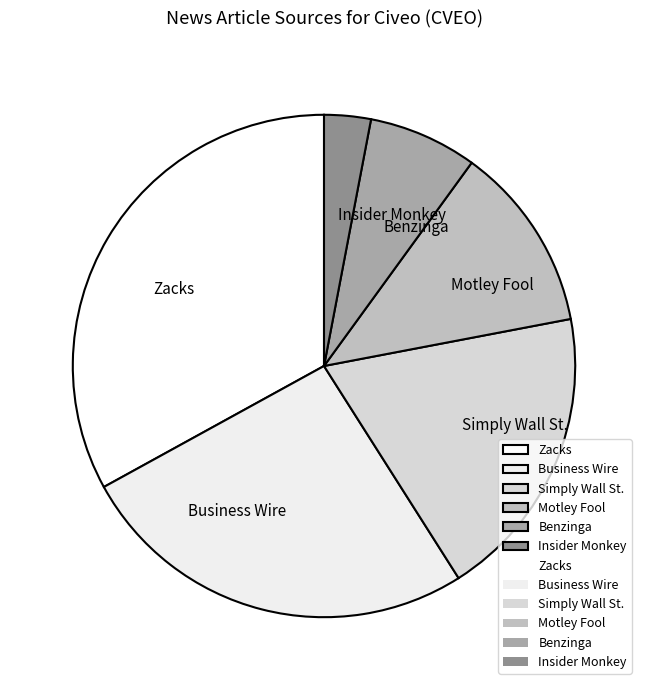

True or false: Business Wire accounts for 16% of the total.

False